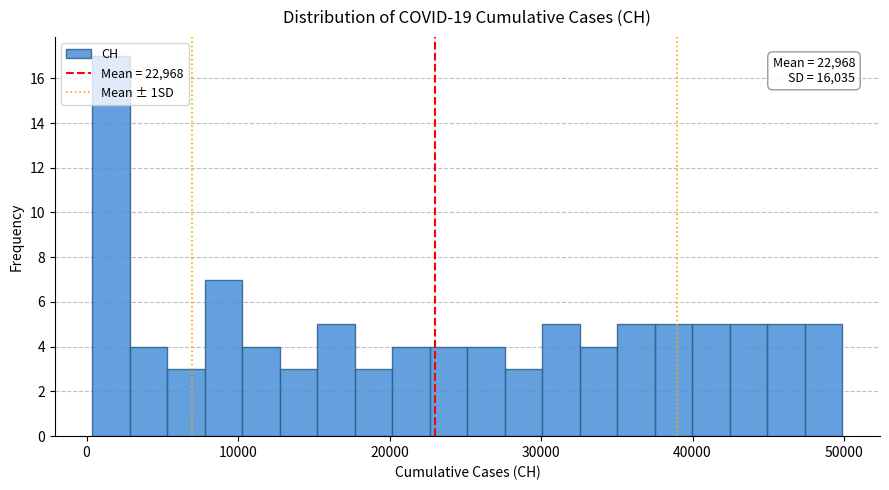

Around what value on the x-axis is the tallest bar? Give the approximate position of its centre, as read against the axis.

2000